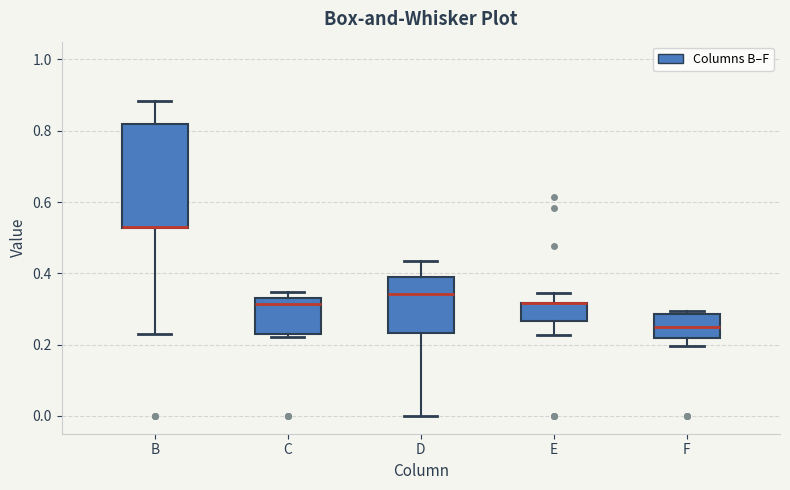

Comparing the boxes themselves (not the whiskers), which one is the tallest?

B